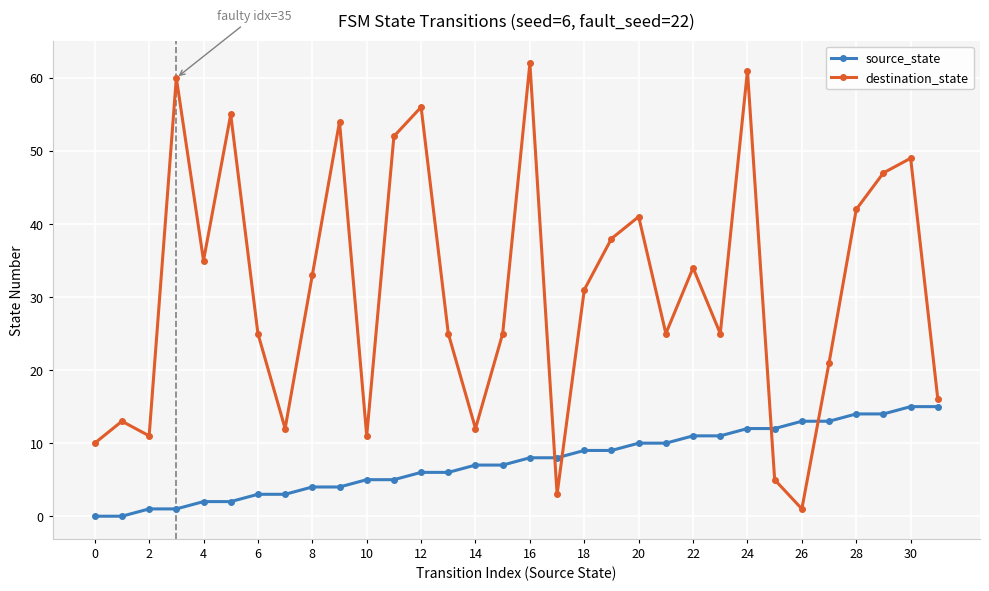

How many intersections are there between destination_state and source_state?

4